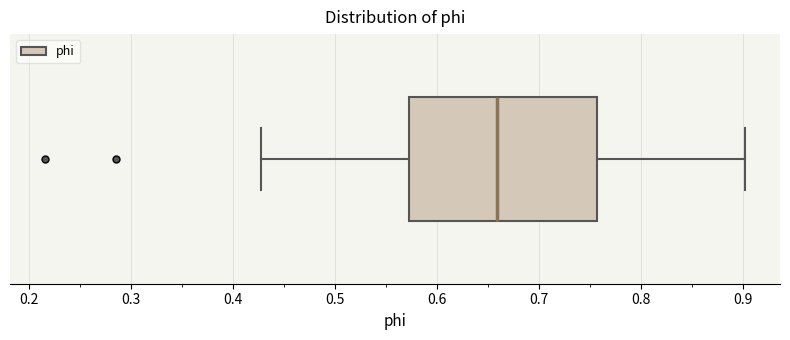

Where does the left whisker of the box end on the x-axis? The values are not printed on the chart, so give them approximately, as read against the axis.

0.43